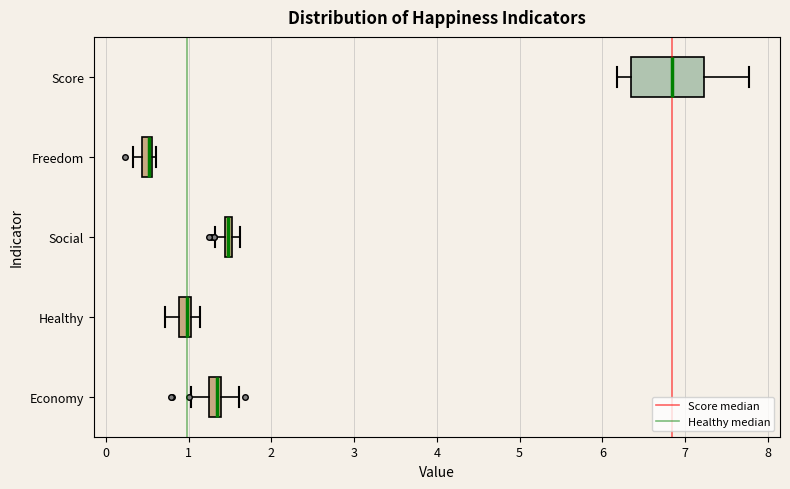

Which box is the widest, from its left edge to its right edge?

Score